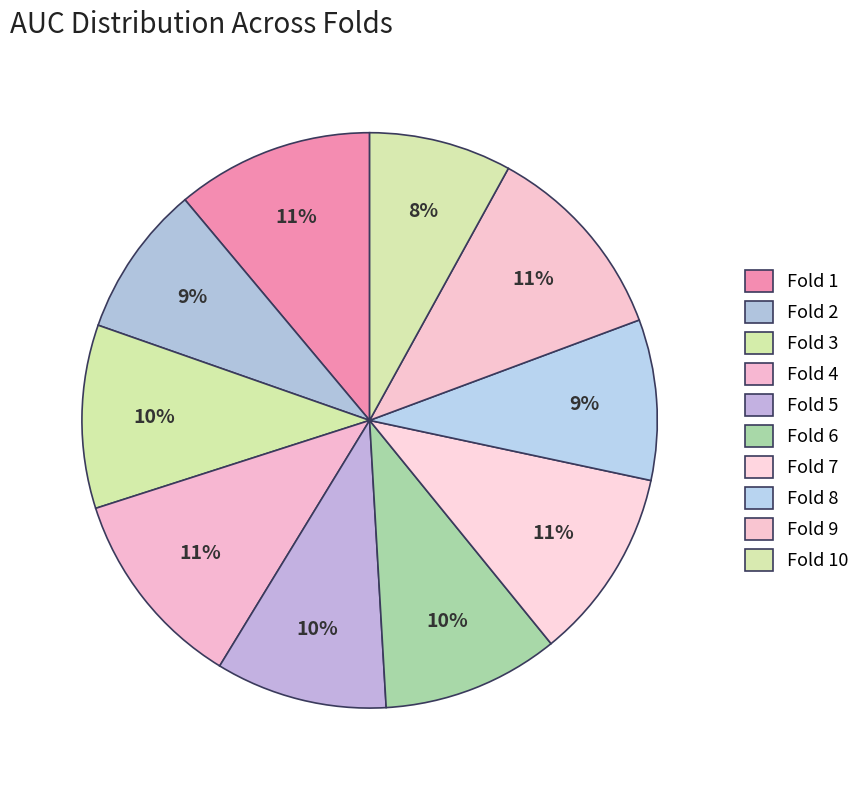

What percentage is the Fold 7 slice, to the nearest percent?

11%